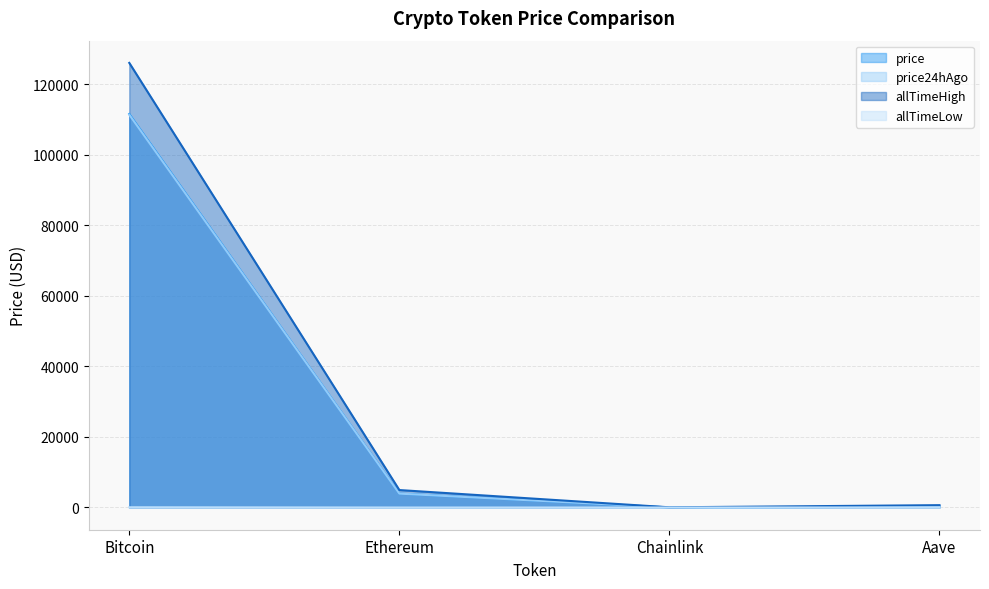

What is the total value across all series at Bitcoin?

349094.8